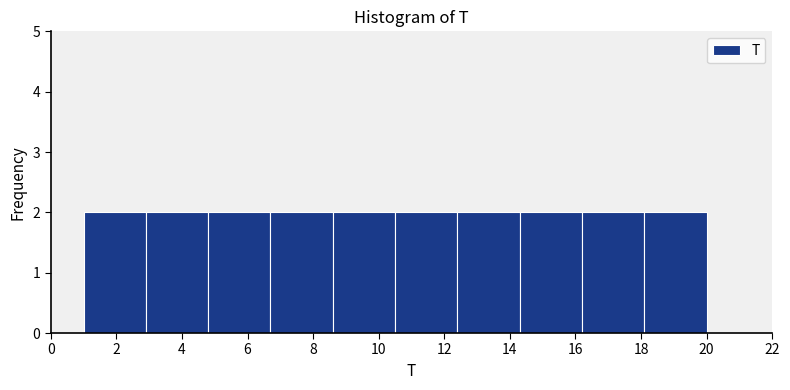

Reading left to right, transcribe this chart: for each bar, give the range it covers on the x-axis and its height. Neither the bar edges nor the heights are printed on the chart, so give them approximately, as read against the axes.

1.0 to 2.9: 2
2.9 to 4.8: 2
4.8 to 6.7: 2
6.7 to 8.6: 2
8.6 to 10.5: 2
10.5 to 12.4: 2
12.4 to 14.3: 2
14.3 to 16.2: 2
16.2 to 18.1: 2
18.1 to 20.0: 2